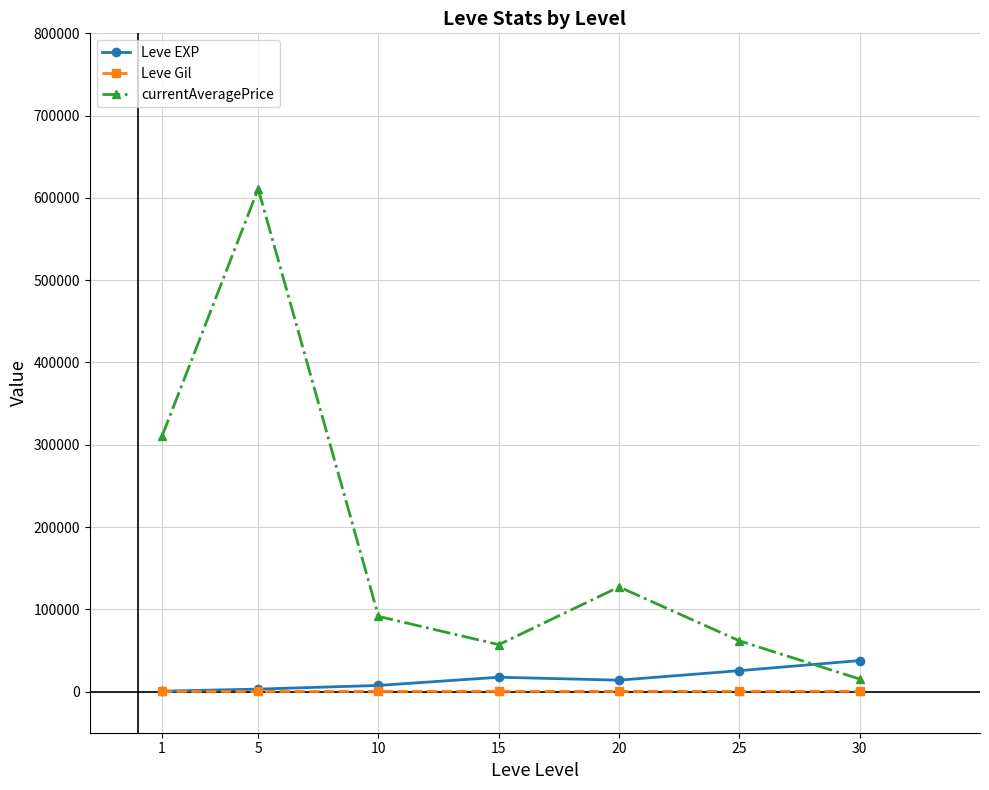

How many lines are shown in the chart?

3